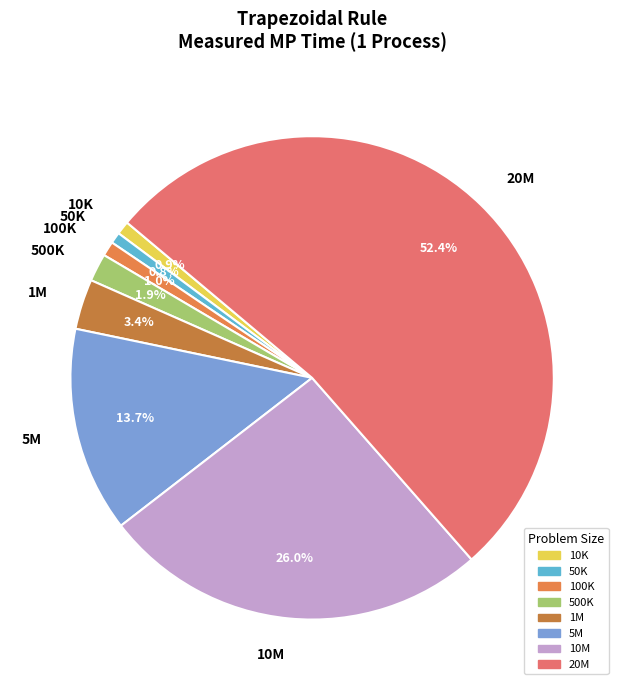

How many slices are in this pie chart?

8